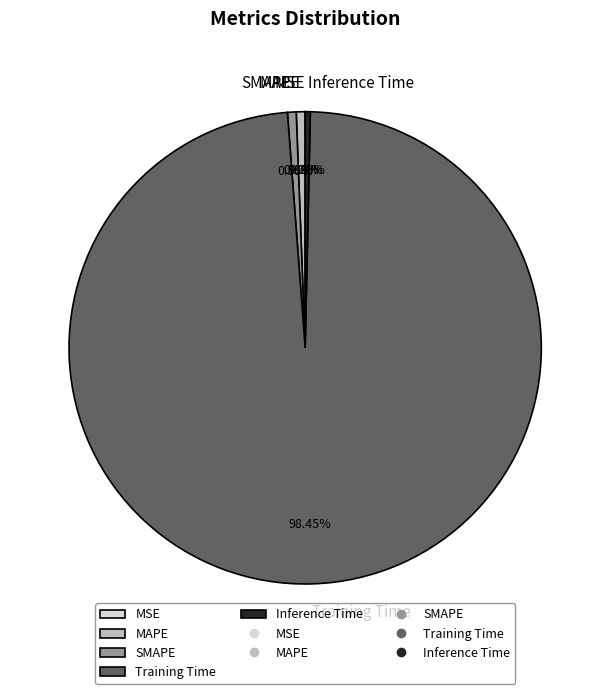

Does any single category account for the majority?

Yes